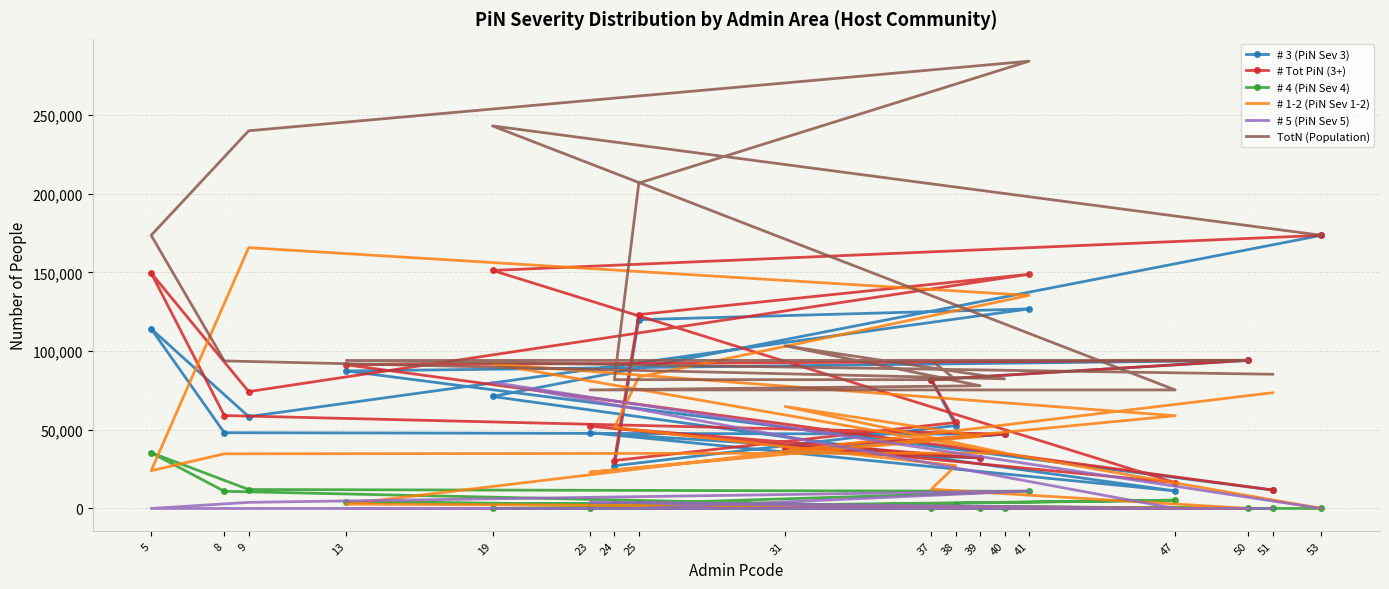

True or false: TotN (Population) and # Tot PiN (3+) intersect in this chart.

False